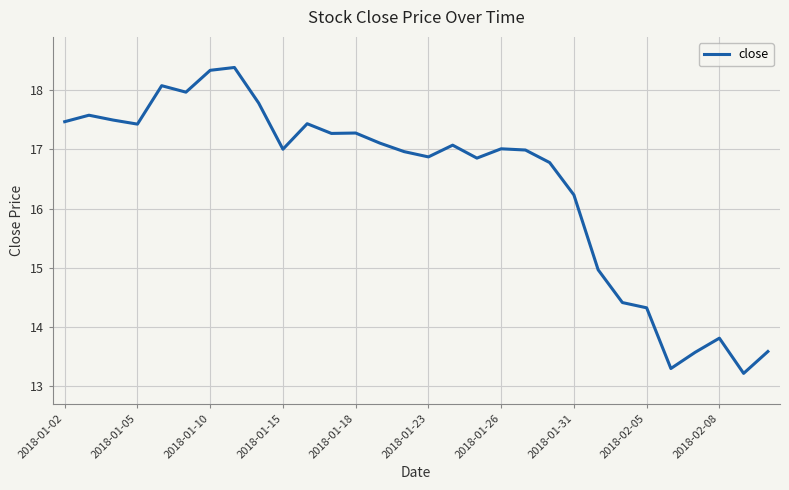

What is the difference between the maximum and minimum values?

5.2